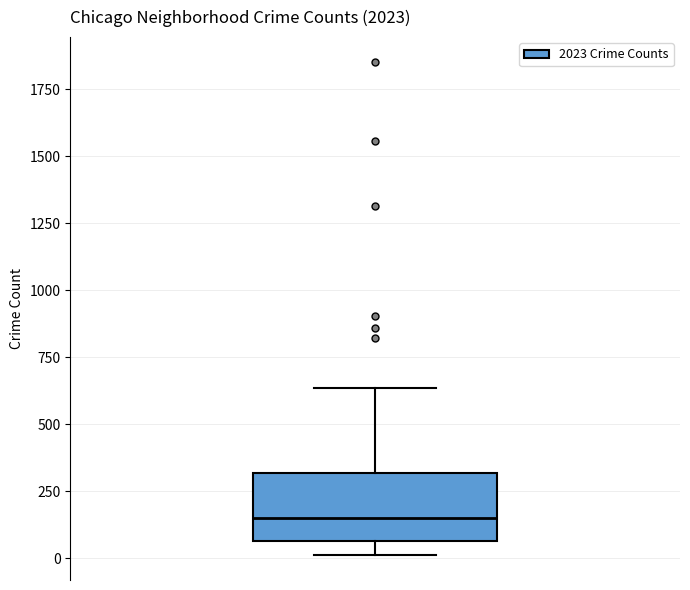

Where does the upper whisker of the box end on the y-axis? The values are not printed on the chart, so give them approximately, as read against the axis.

650